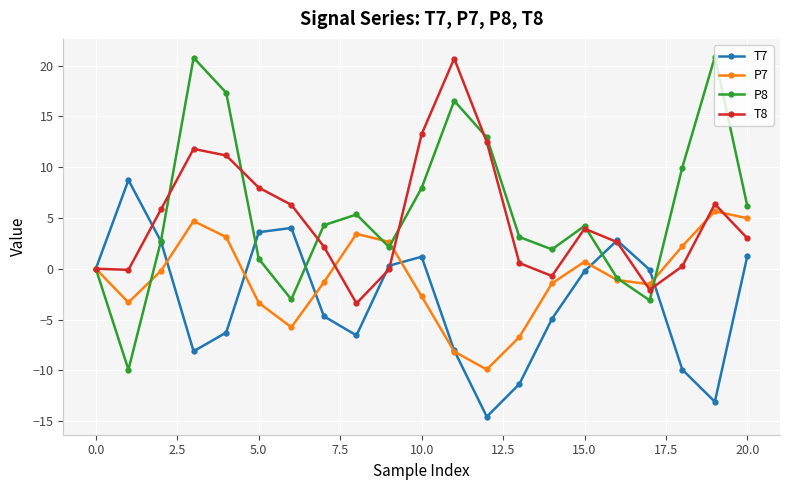

At how many categories does at least one series exceed -2?

21